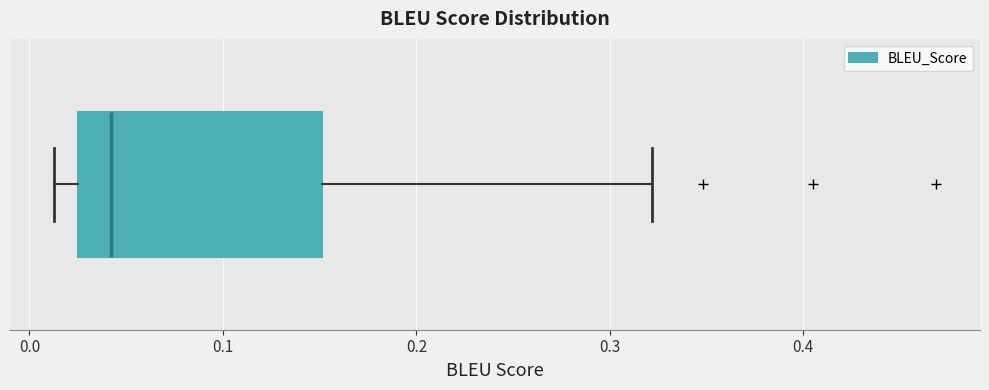

Read this box plot against the x-axis: the position of the median line, the range covered by the box, and the ends of both whiskers. The values are not printed on the chart, so give them approximately, as read against the axis.

median 0.04, box 0.03 to 0.15, whiskers 0.01 to 0.32